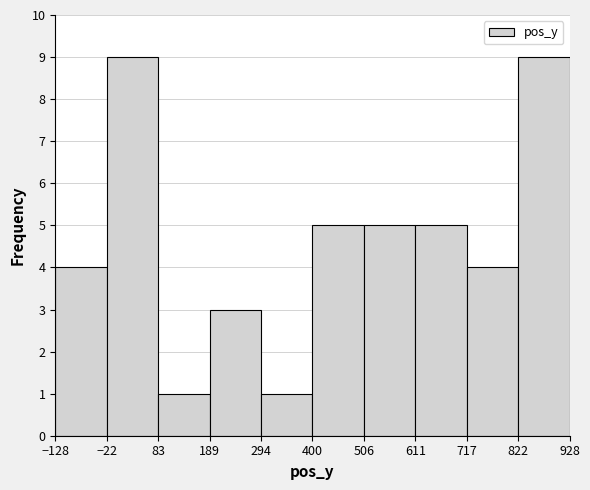

Reading left to right, list every bar in this chart as the range it spans on the x-axis followed by its height. The values are not printed on the chart, so give them approximately, as read against the axis.

-128 to -22: 4
-22 to 83: 9
83 to 189: 1
189 to 294: 3
294 to 400: 1
400 to 506: 5
506 to 611: 5
611 to 717: 5
717 to 822: 4
822 to 928: 9